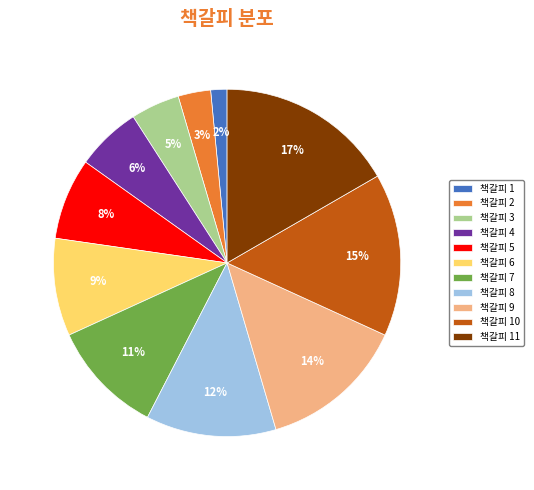

Which has a higher value, 책갈피 2 or 책갈피 11?

책갈피 11